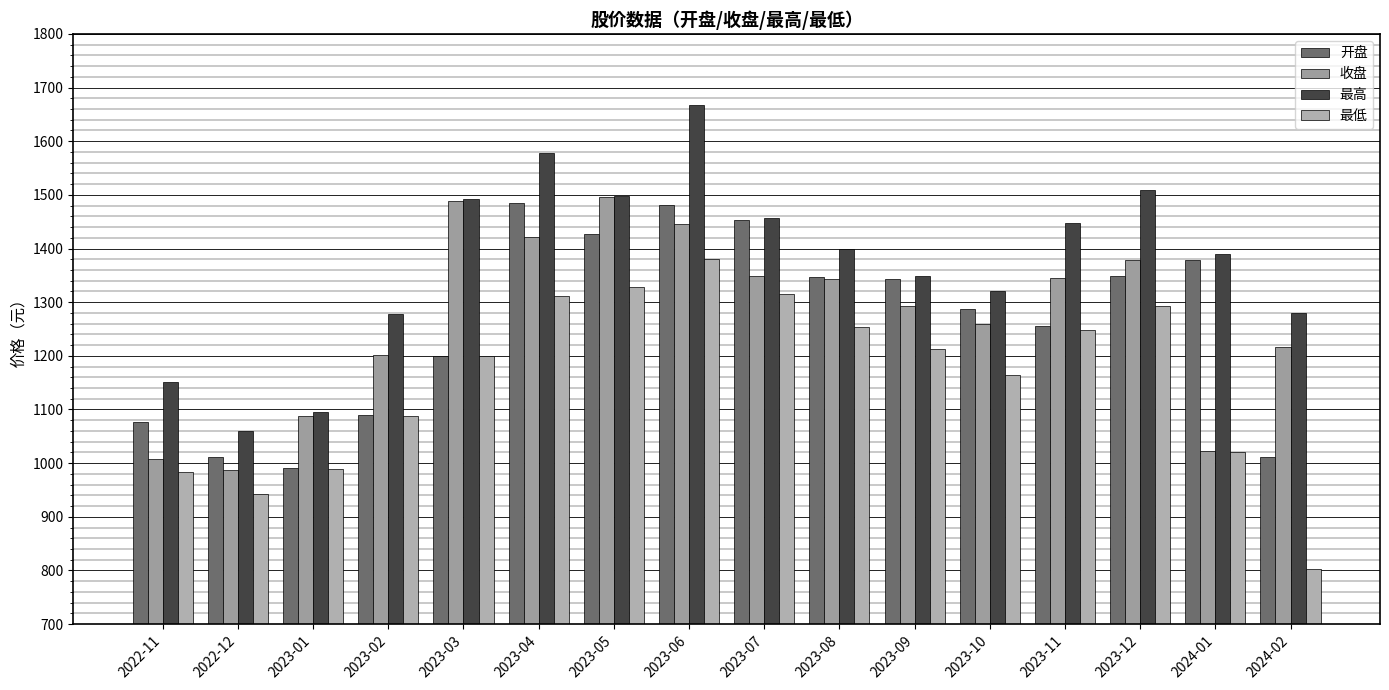

Count the number of categories in the chart.

16